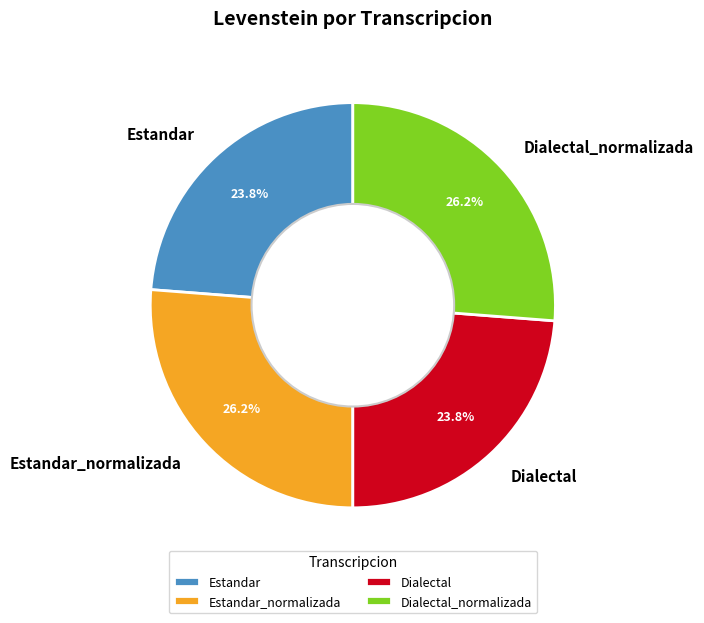

Is Dialectal_normalizada the majority of the pie?

No